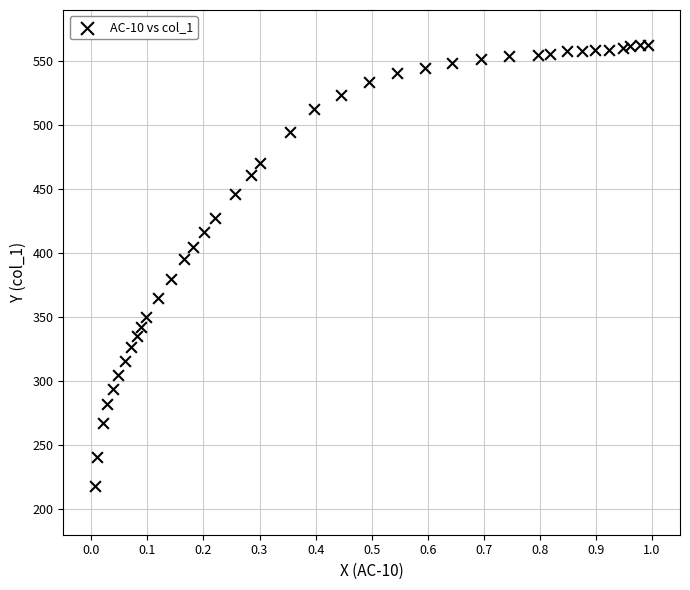

What is the range of Y values (max minus min)?

345.0